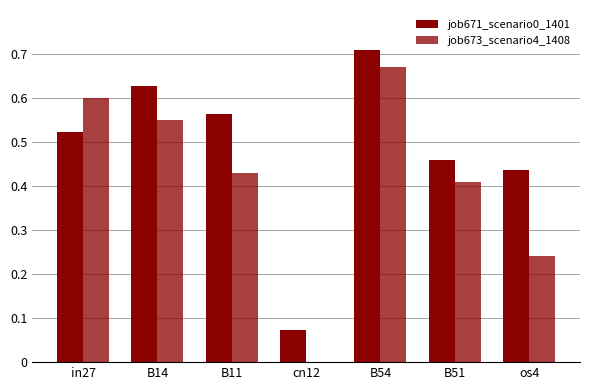

Are the bars horizontal?

No